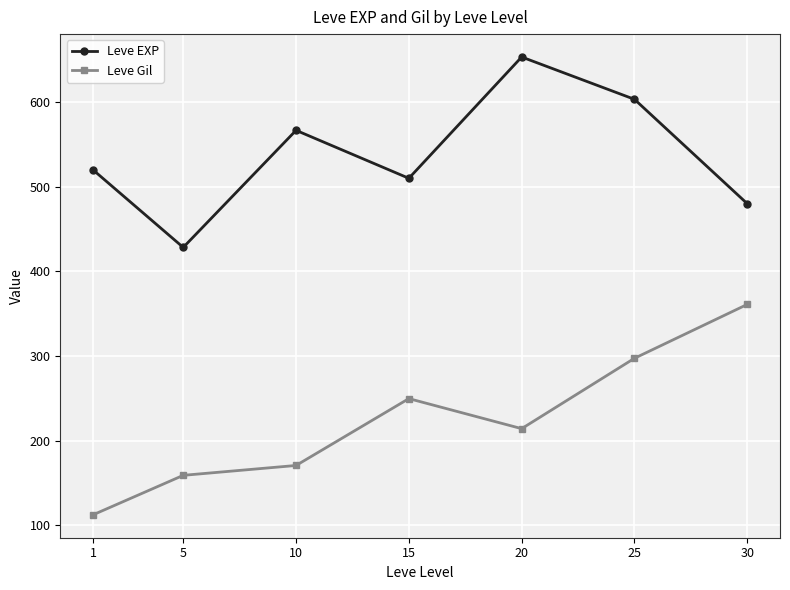

List the labels in order of Leve Gil value, largest first.

30, 25, 15, 20, 10, 5, 1